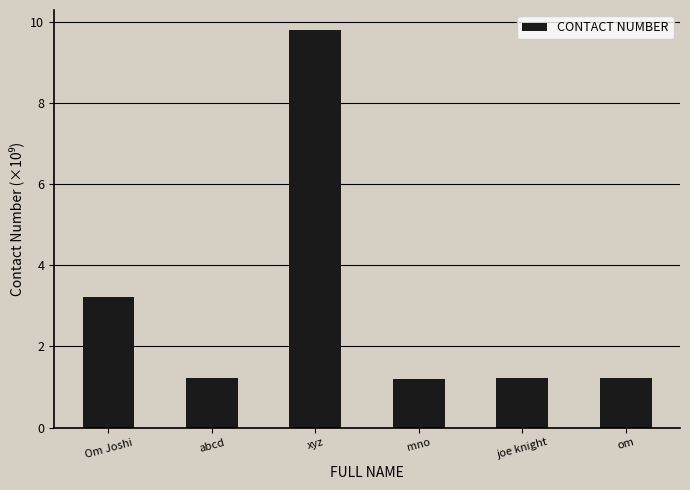

What is the label of the 1st bar from the right?

om